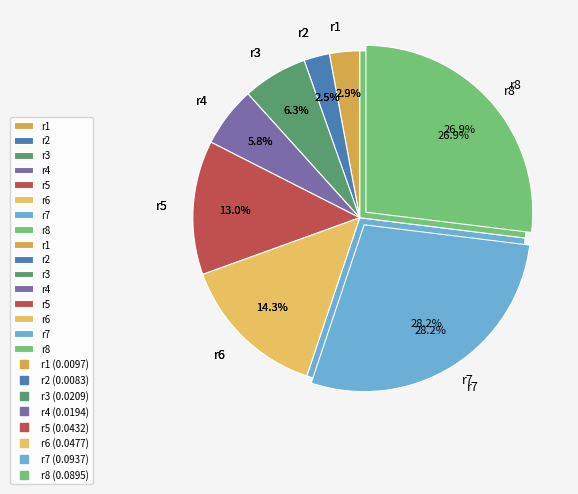

Is there a majority slice in this chart?

No